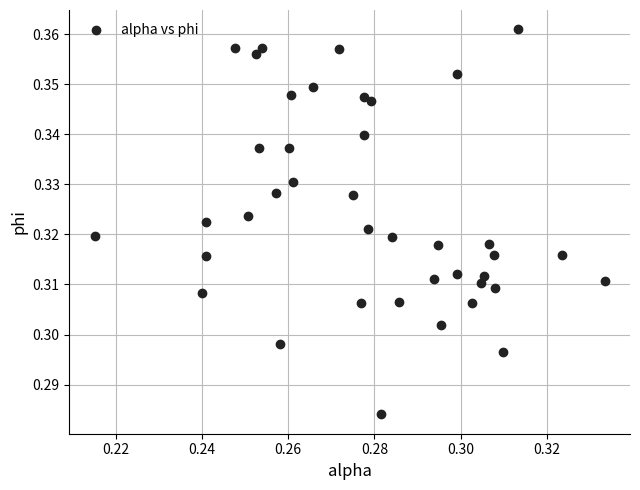

How many points are shown in the scatter plot?

40